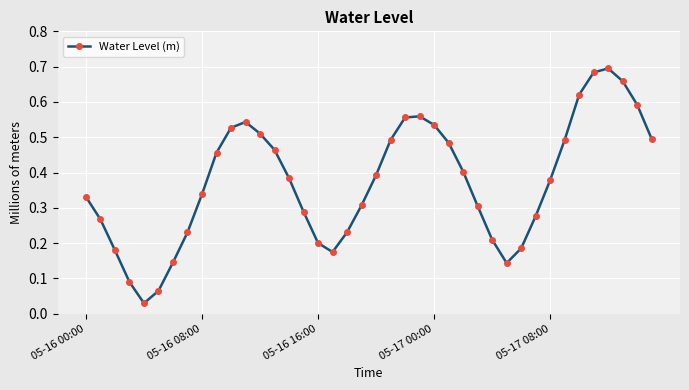

How many interior local peaks (higher than both neighbors) does the data have?

3